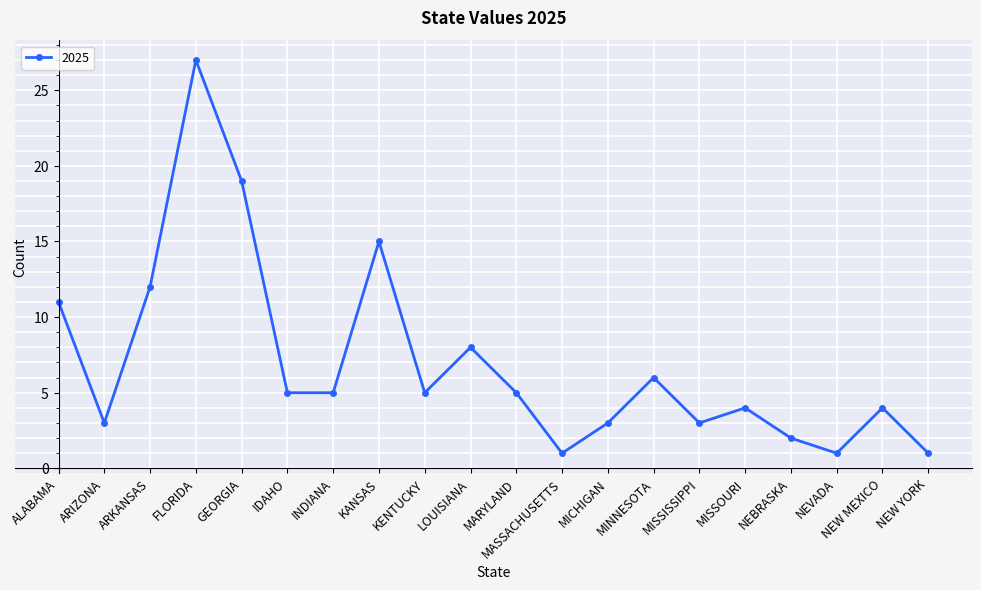

The value at FLORIDA is 18. True or false?

False